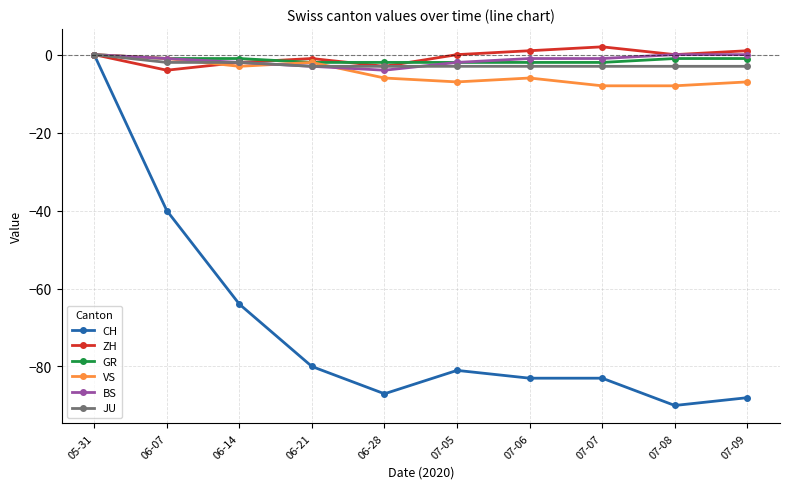

At which category is the sum across all series the highest?

05-31